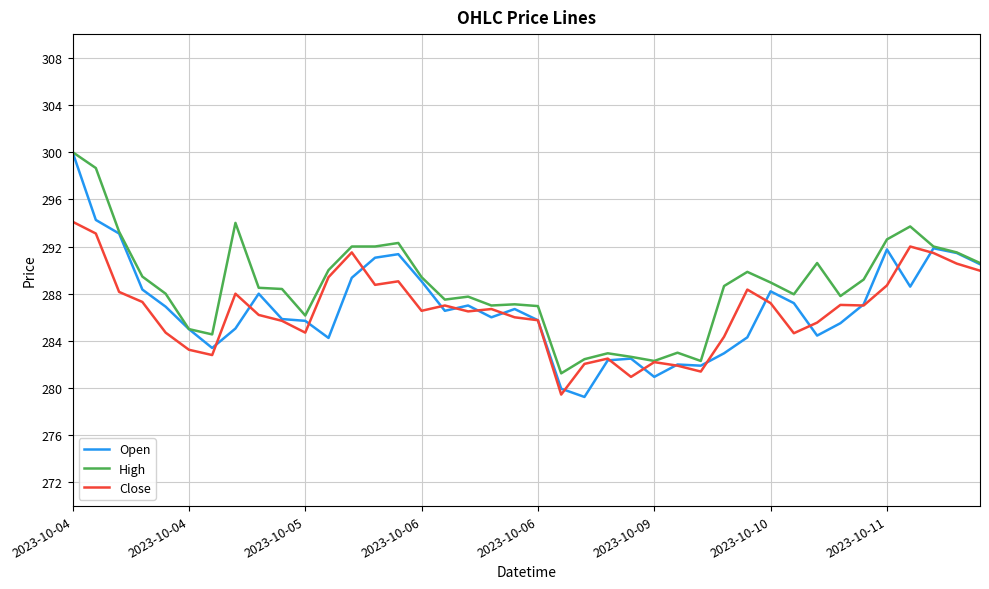

What is the maximum value for Close?

294.1